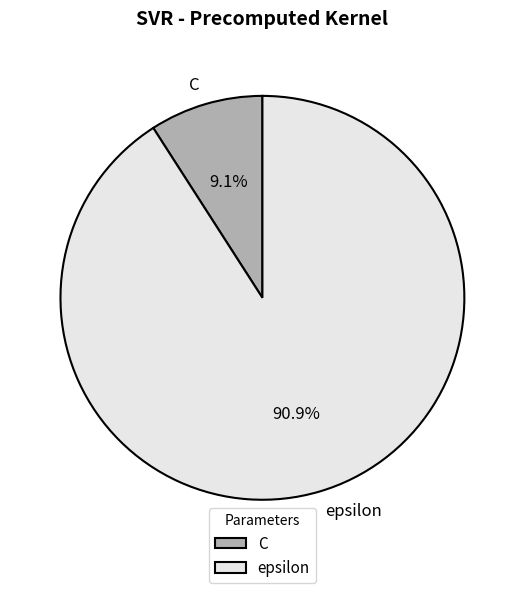

To the nearest percent, what is the difference between the largest and smallest slice percentages?

82%